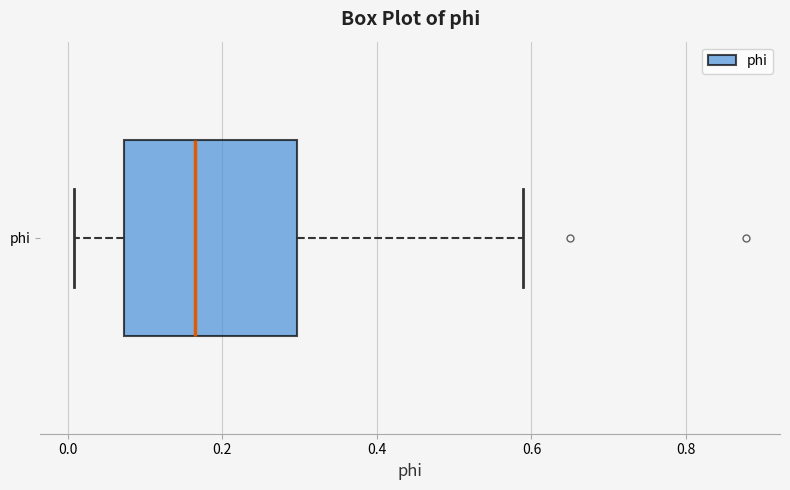

Read this box plot against the x-axis: the position of the median line, the range covered by the box, and the ends of both whiskers. The values are not printed on the chart, so give them approximately, as read against the axis.

median 0.16, box 0.08 to 0.30, whiskers 0.00 to 0.58